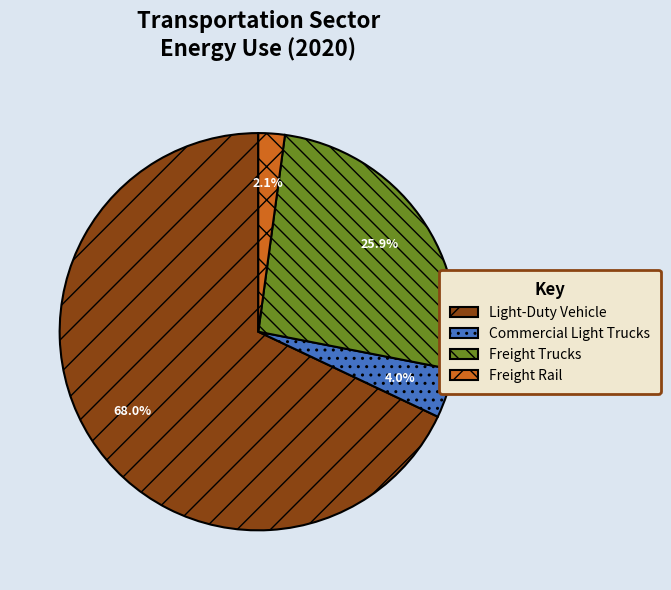

Is there any slice that represents more than half of the pie?

Yes